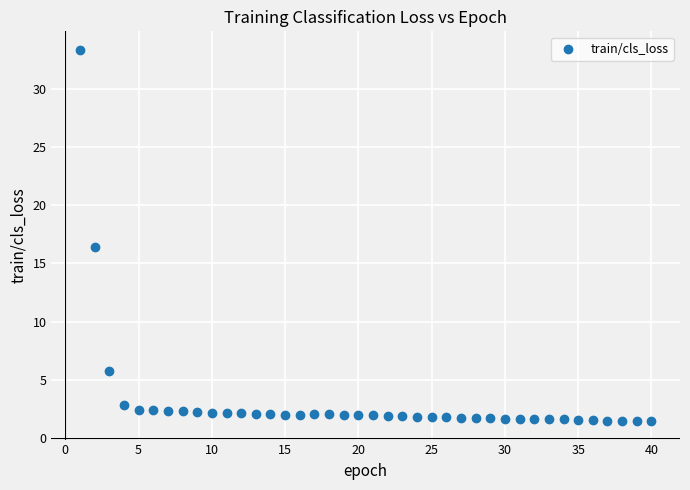

What is the range of Y values (max minus min)?

31.9